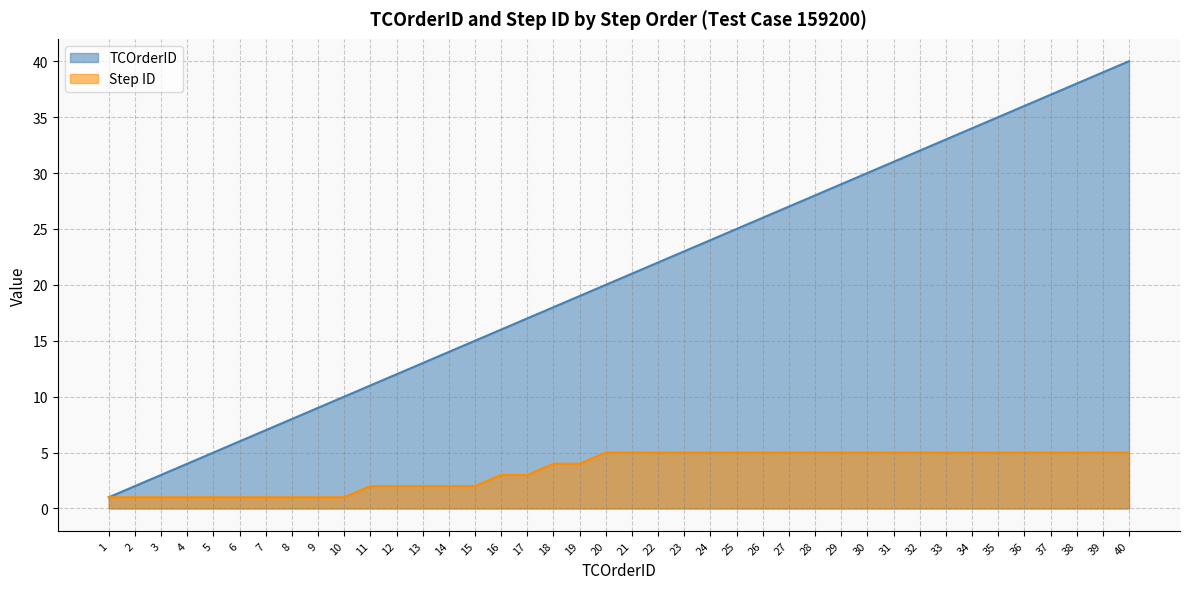

The value of TCOrderID at 11 is 7. True or false?

False